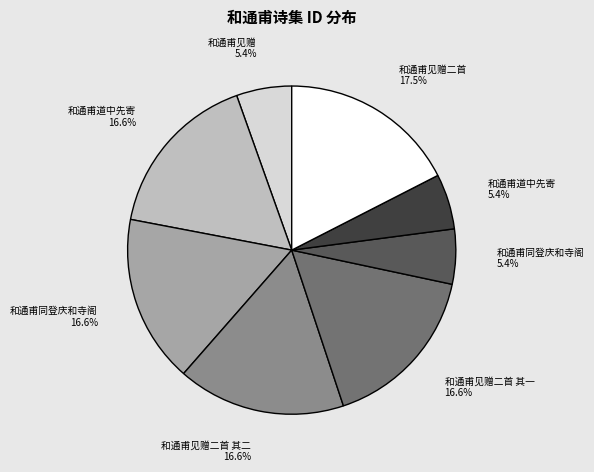

Is there any slice that represents more than half of the pie?

No